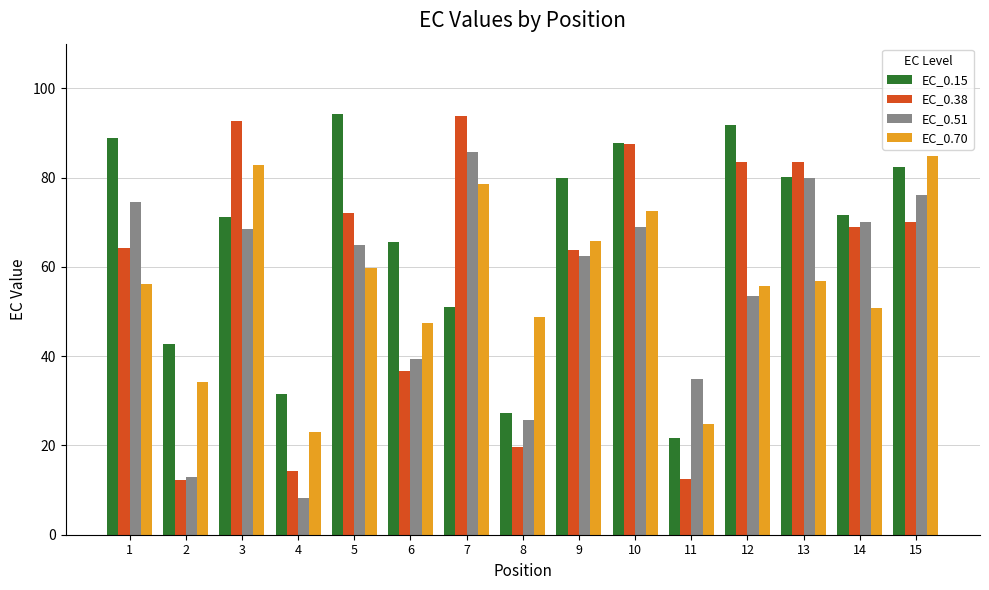

Is it true that EC_0.70 equals 22.9 at 4?

True